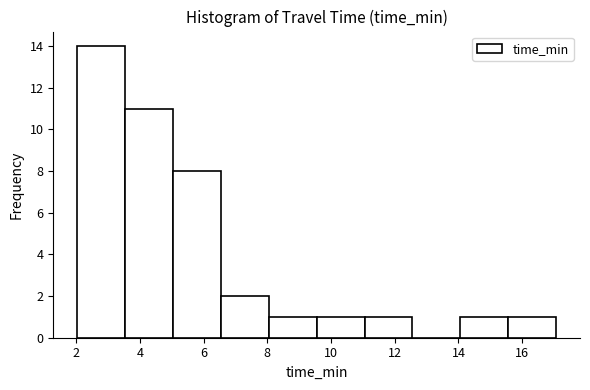

Reading left to right, transcribe this chart: for each bar, give the range it covers on the x-axis and its height. Neither the bar edges nor the heights are printed on the chart, so give them approximately, as read against the axes.

2.0 to 3.6: 14
3.6 to 5.0: 11
5.0 to 6.6: 8
6.6 to 8.0: 2
8.0 to 9.6: 1
9.6 to 11.0: 1
11.0 to 12.6: 1
12.6 to 14.0: 0
14.0 to 15.6: 1
15.6 to 17.0: 1